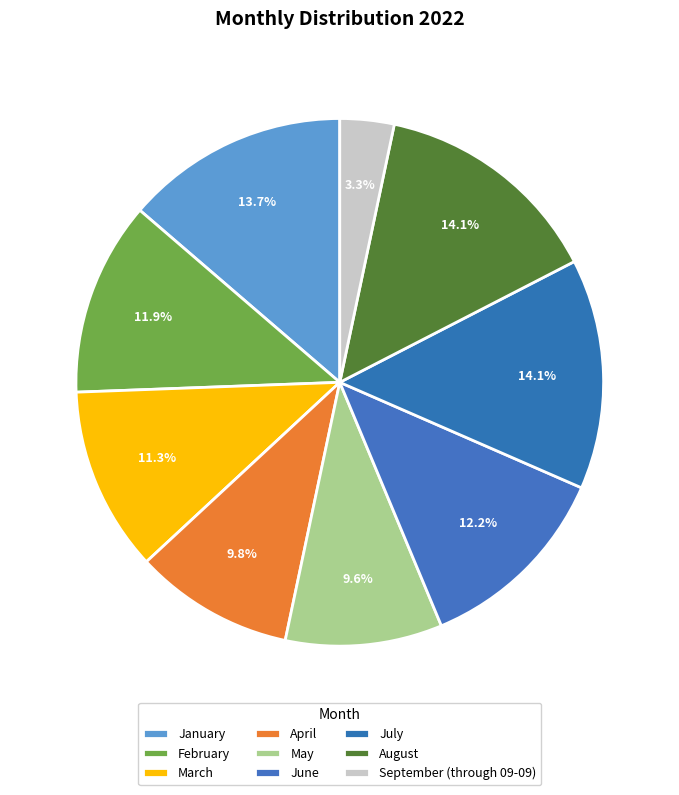

Combined, do September (through 09-09) and March account for over 50%?

No